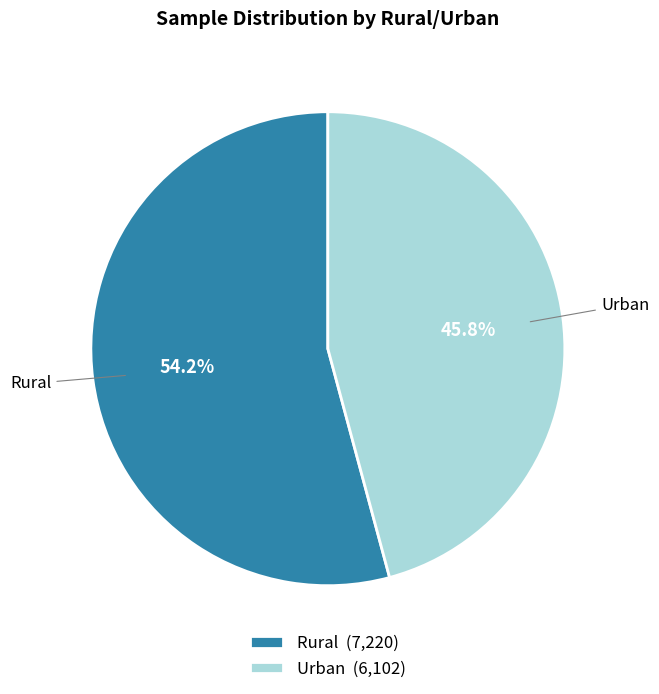

Does any single category account for the majority?

Yes